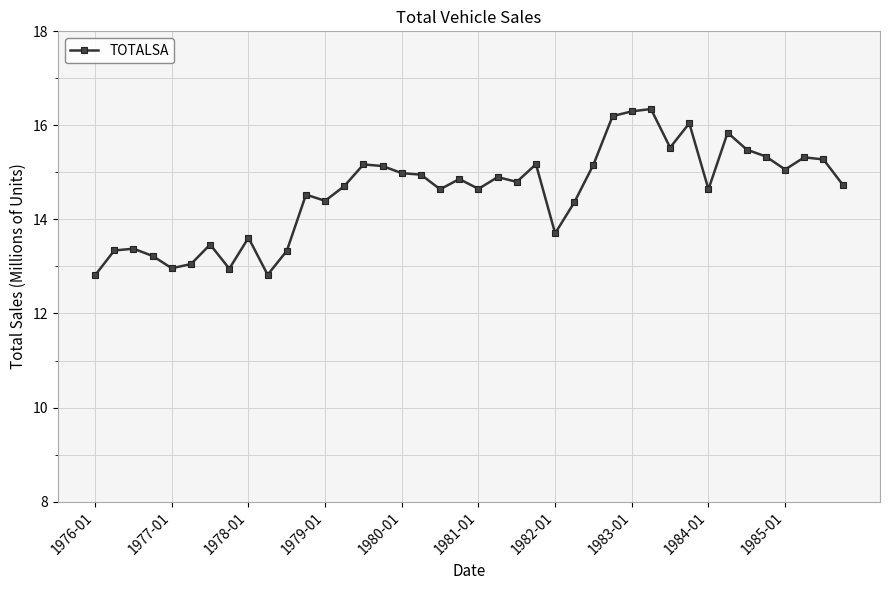

What is the greatest value displayed?

16.3